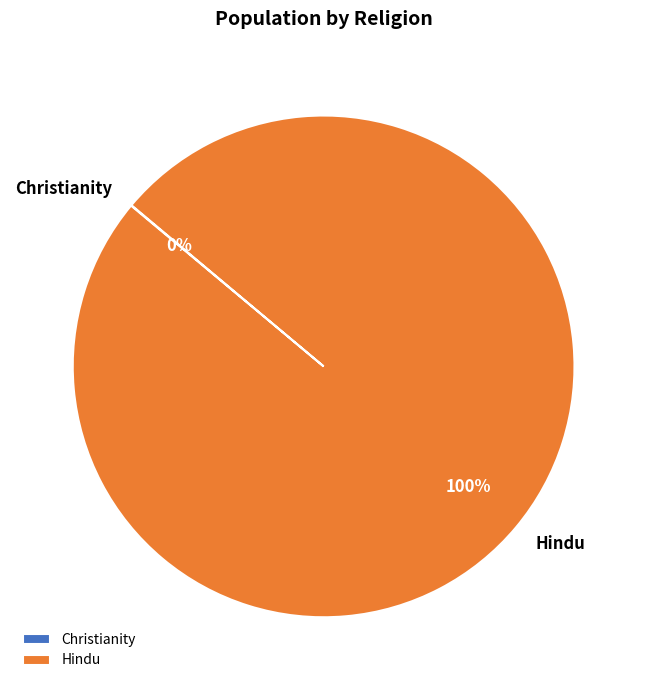

Which category accounts for the majority?

Hindu